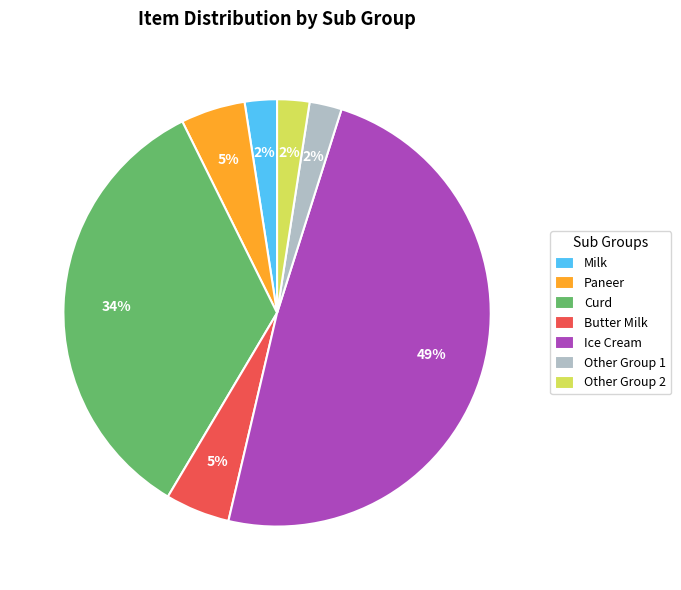

How many segments does this pie chart have?

7